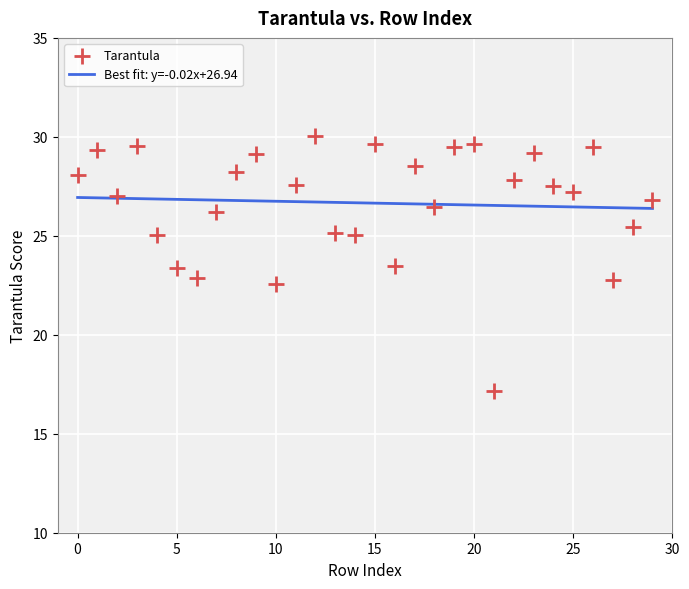

What is the range of Y values (max minus min)?

12.9